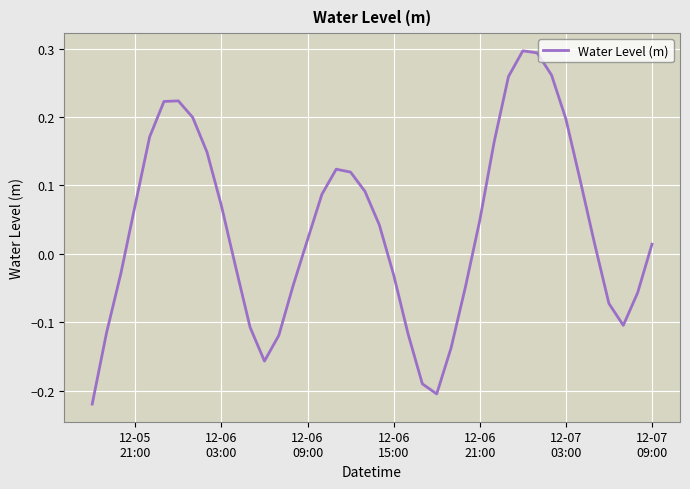

What is the difference between the maximum and minimum values?

0.5